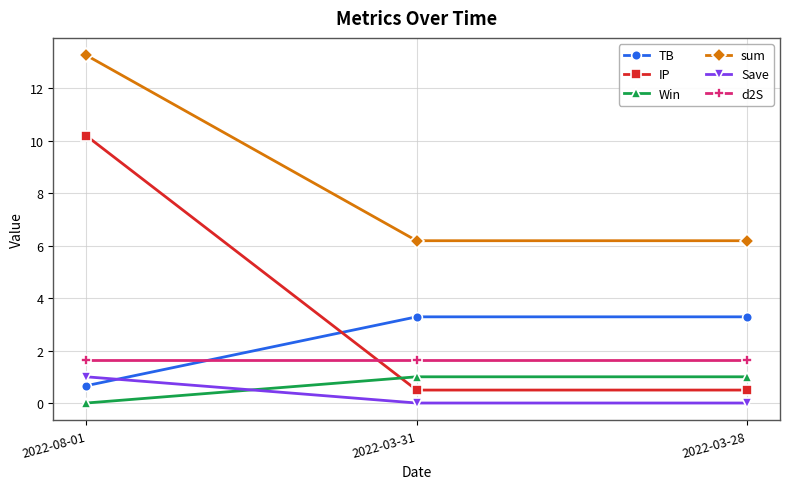

Which series has the largest range (max minus min)?

IP